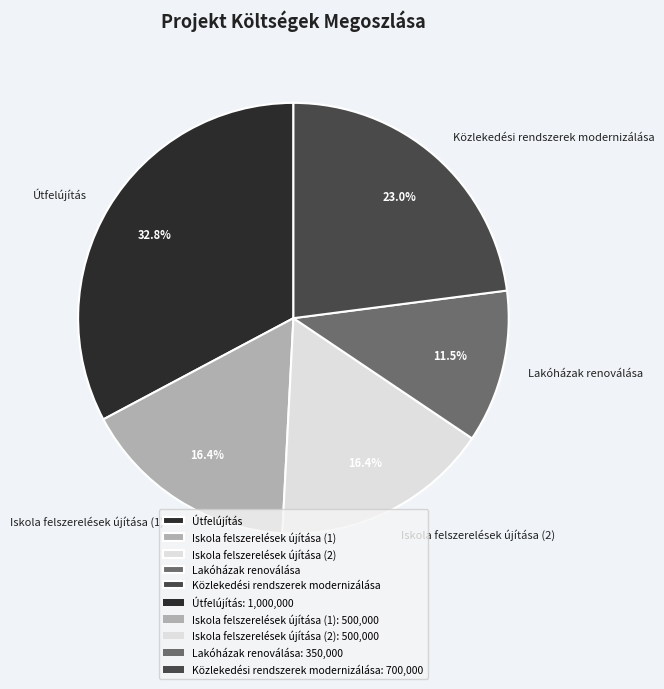

Which slice is the largest?

Útfelújítás